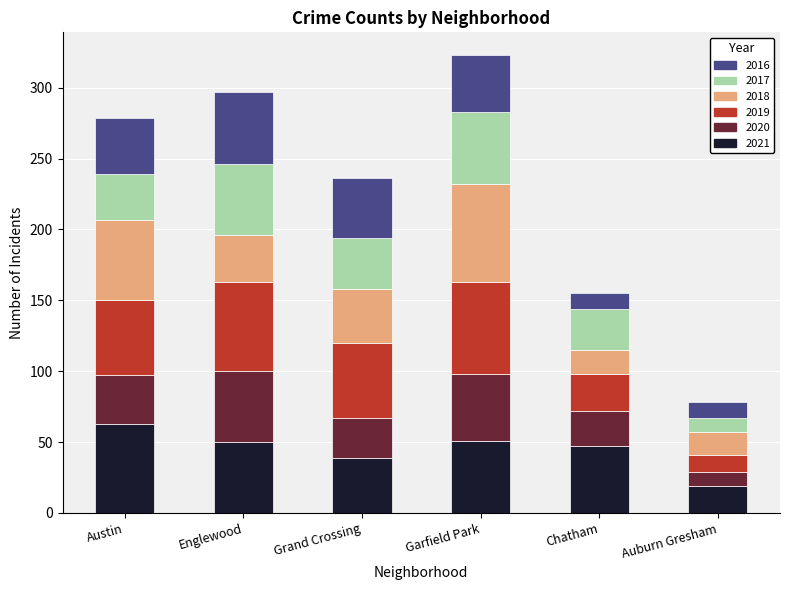

What is the total value across all series at Grand Crossing?

236